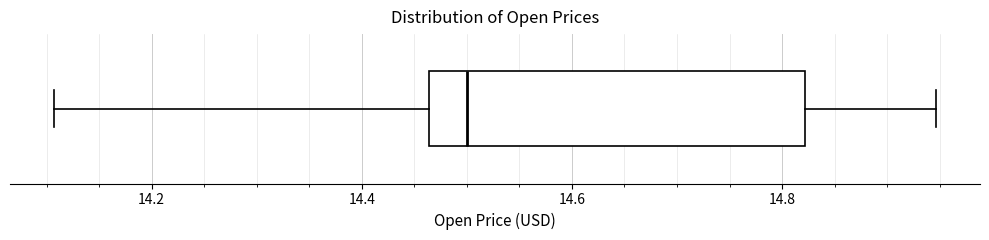

Transcribe this box plot: give where the median line is, the range the box spans, and where the two whiskers end, as read against the x-axis. The values are not printed on the chart, so give them approximately, as read against the axis.

median 14.50, box 14.46 to 14.82, whiskers 14.10 to 14.94